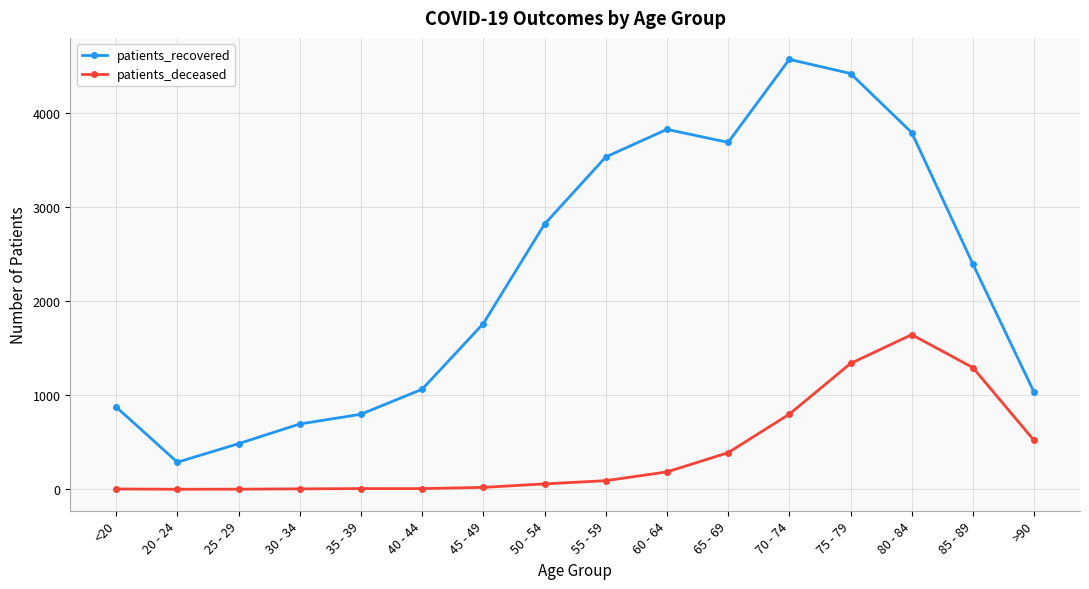

True or false: patients_deceased has a value of 2318 at 80 - 84.

False